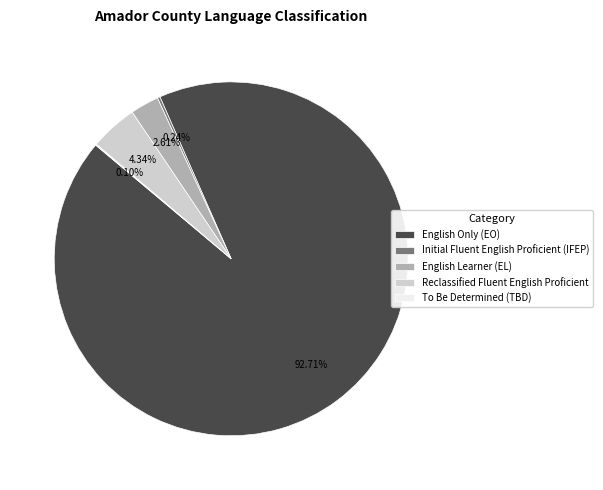

Does any single category account for the majority?

Yes